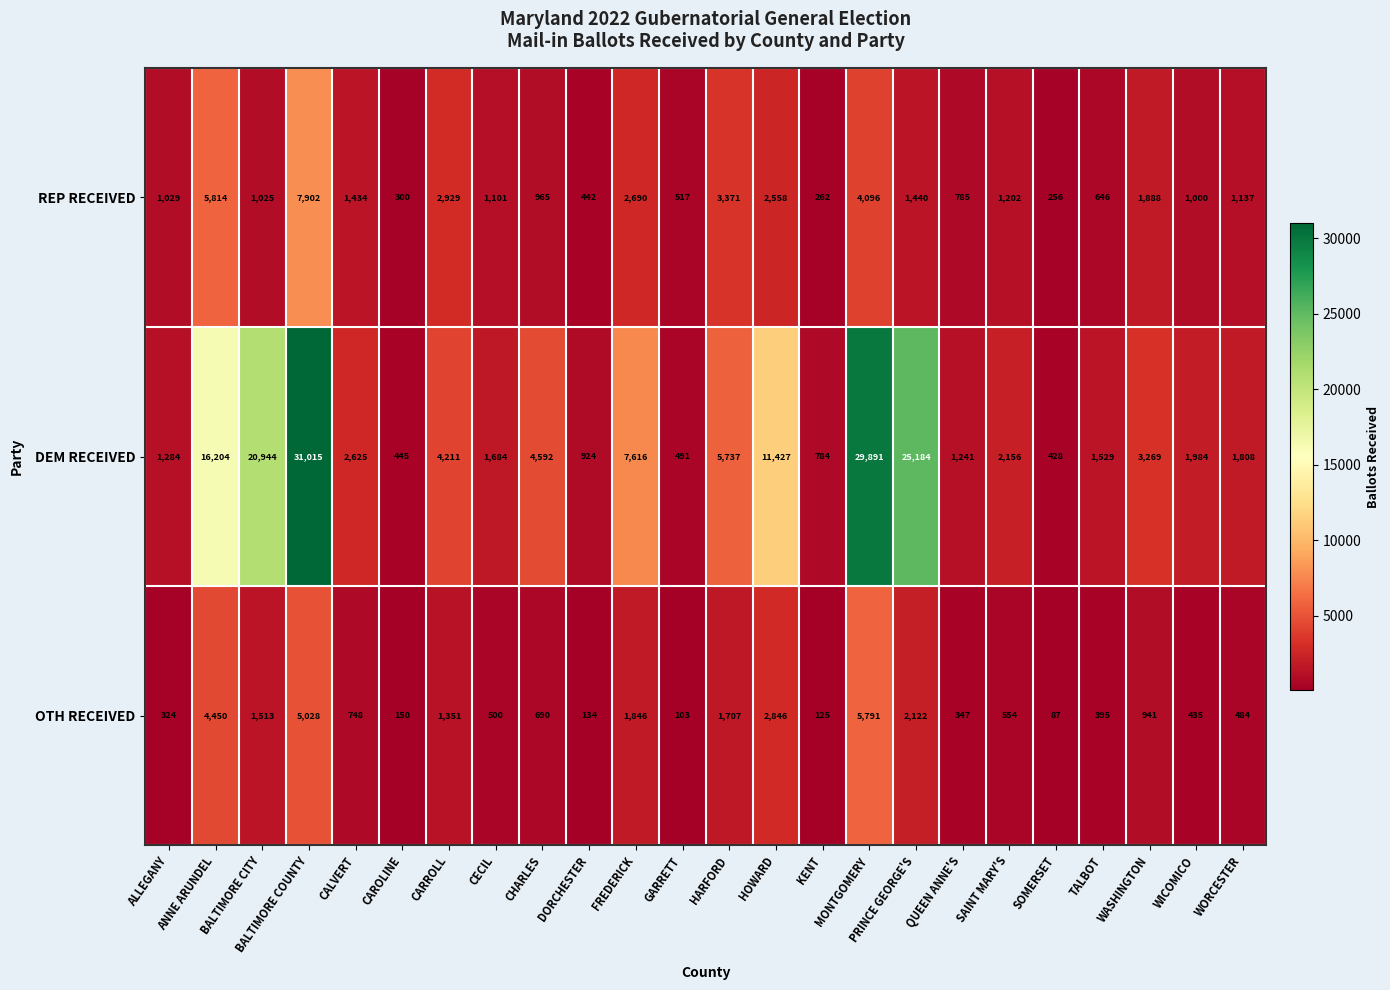

What is the average value of the REP RECEIVED series?

1866